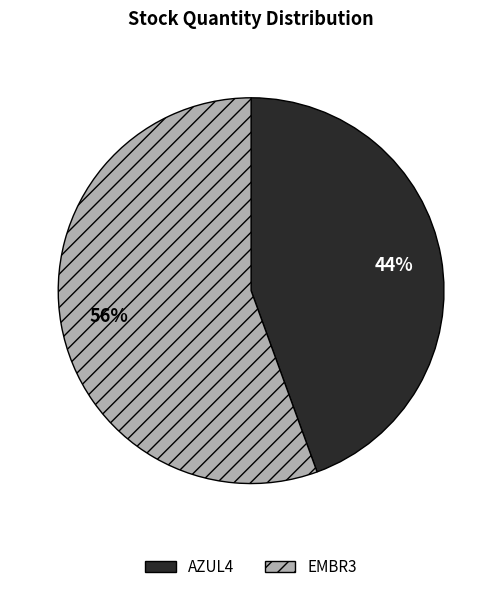

True or false: AZUL4 accounts for 54% of the total.

False